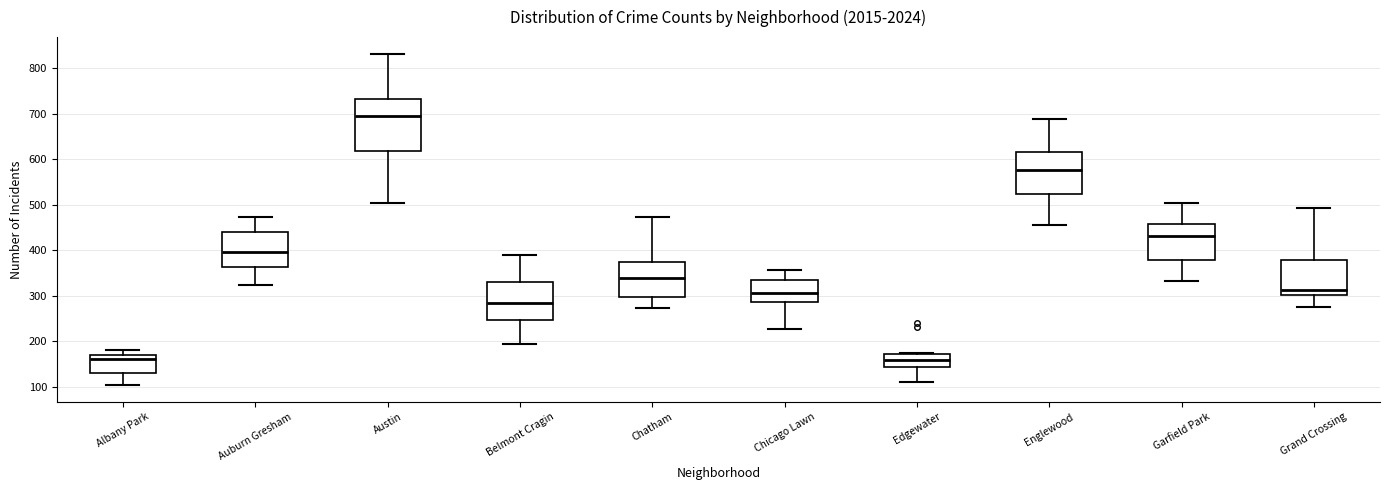

Reading left to right, read every box against the y-axis: the position of its median line, the range the box covers, and the ends of its whiskers. The values are not printed on the chart, so give them approximately, as read against the axis.

Albany Park: median 160, box 130 to 170, whiskers 100 to 180
Auburn Gresham: median 400, box 360 to 440, whiskers 320 to 470
Austin: median 700, box 620 to 730, whiskers 500 to 830
Belmont Cragin: median 280, box 250 to 330, whiskers 190 to 390
Chatham: median 340, box 300 to 370, whiskers 270 to 470
Chicago Lawn: median 310, box 290 to 330, whiskers 230 to 360
Edgewater: median 160, box 140 to 170, whiskers 110 to 170
Englewood: median 580, box 520 to 620, whiskers 460 to 690
Garfield Park: median 430, box 380 to 460, whiskers 330 to 500
Grand Crossing: median 310, box 300 to 380, whiskers 280 to 490